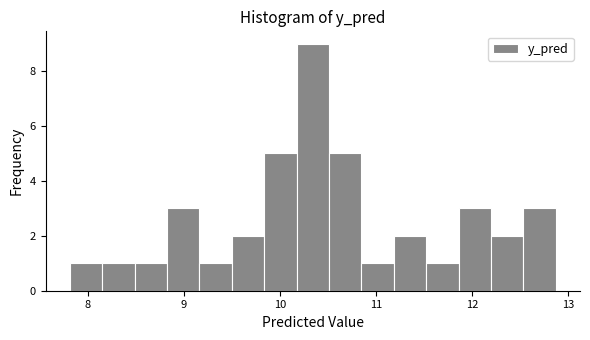

Read against the x-axis, roughly where is the centre of the tallest bar?

10.3